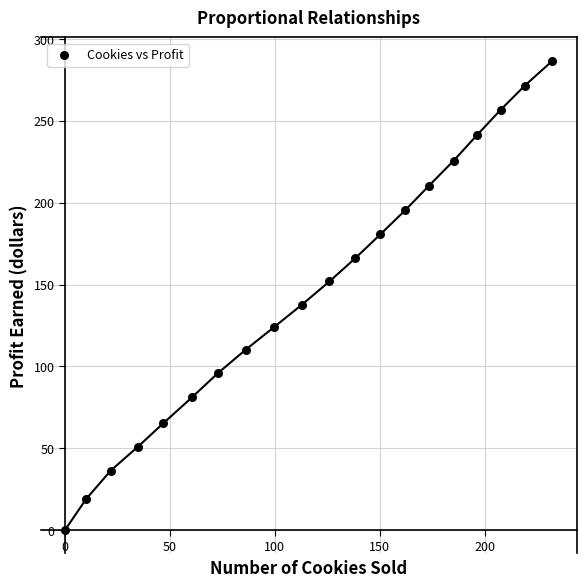

What is the range of Y values (max minus min)?

286.7